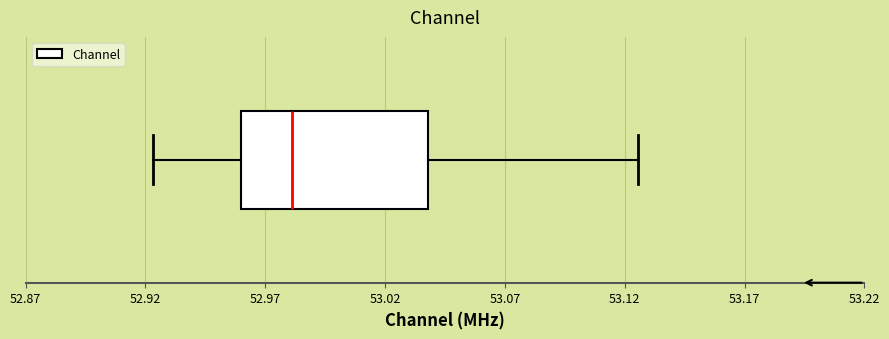

Where does the median line of the box sit on the x-axis? The values are not printed on the chart, so give them approximately, as read against the axis.

52.980